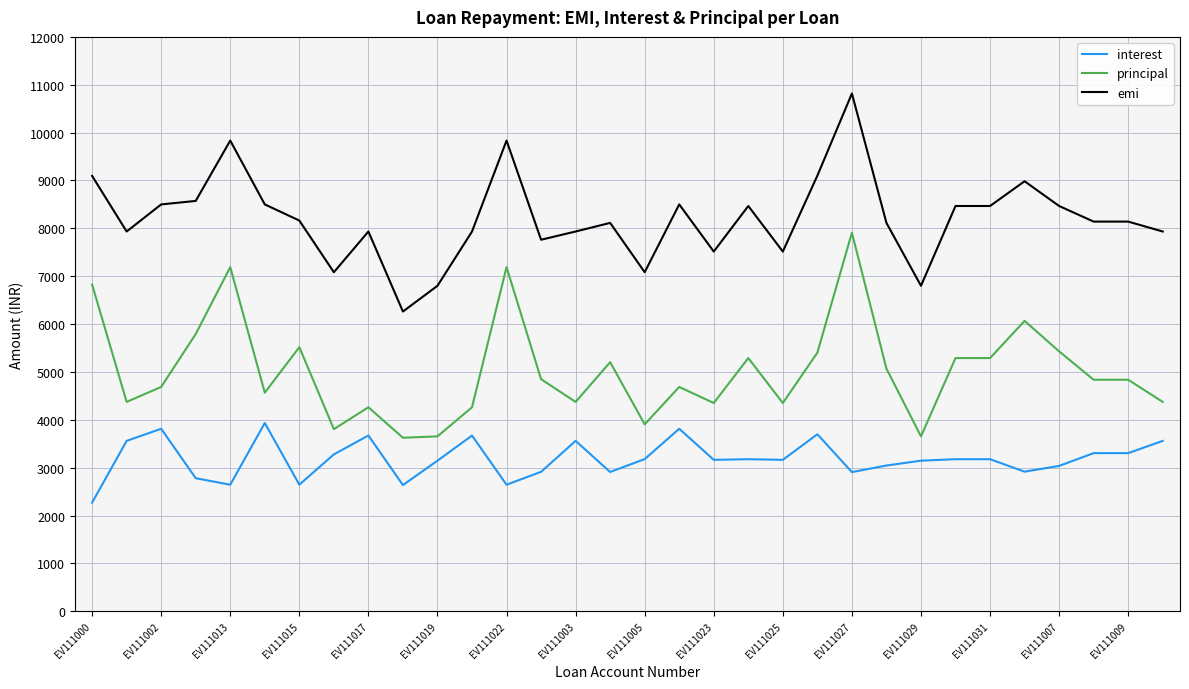

What is the sum of all interest values?

101846